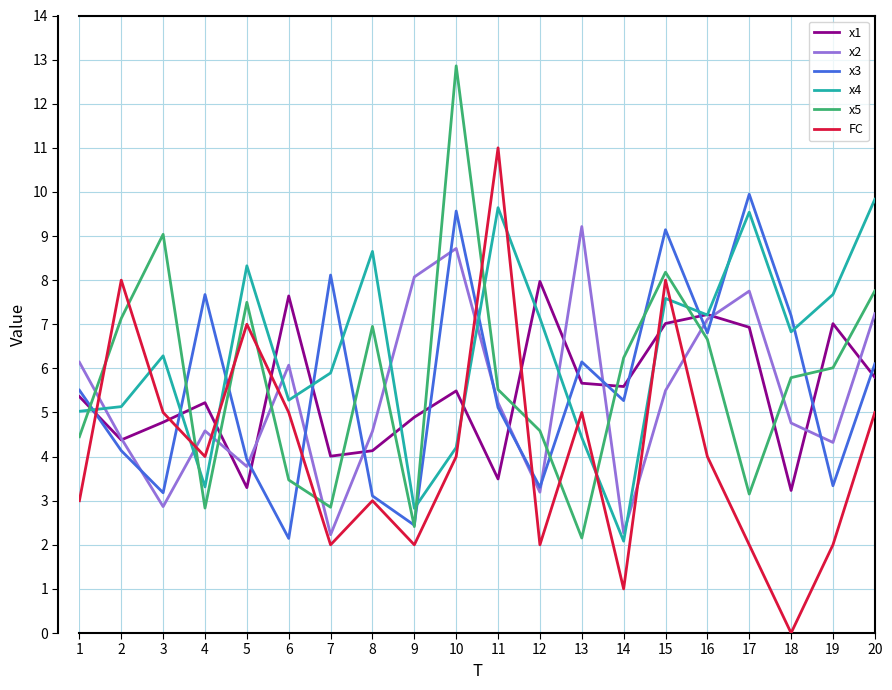

How many values in the x4 series are below 6?

9